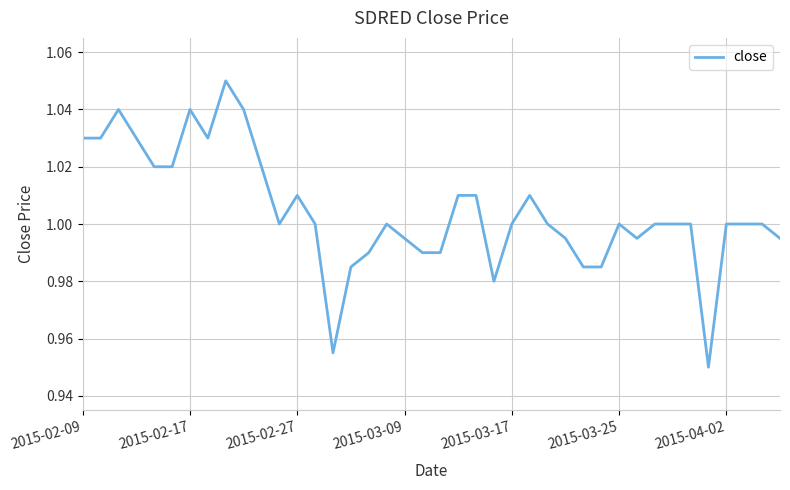

What is the value of the 34th point from the left?

1.0